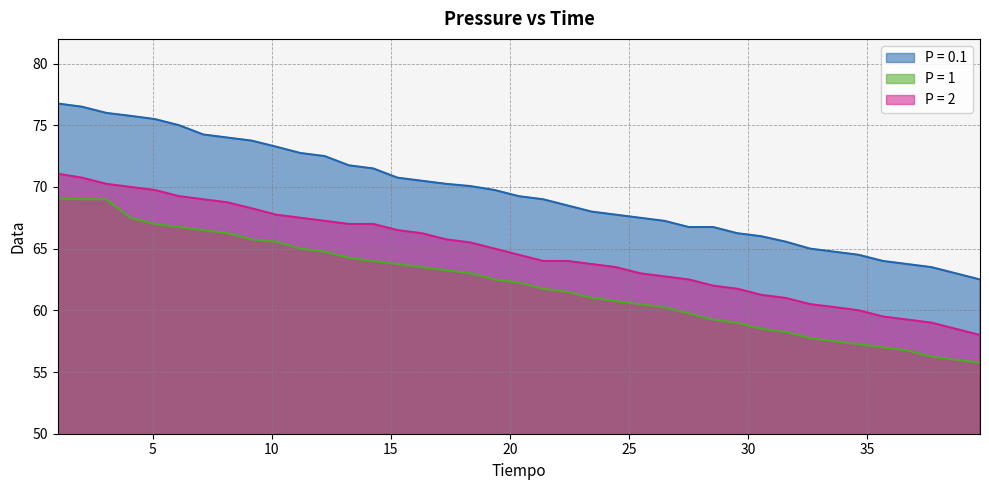

Rank the series by their average value, from lowest to highest.

P = 1, P = 2, P = 0.1